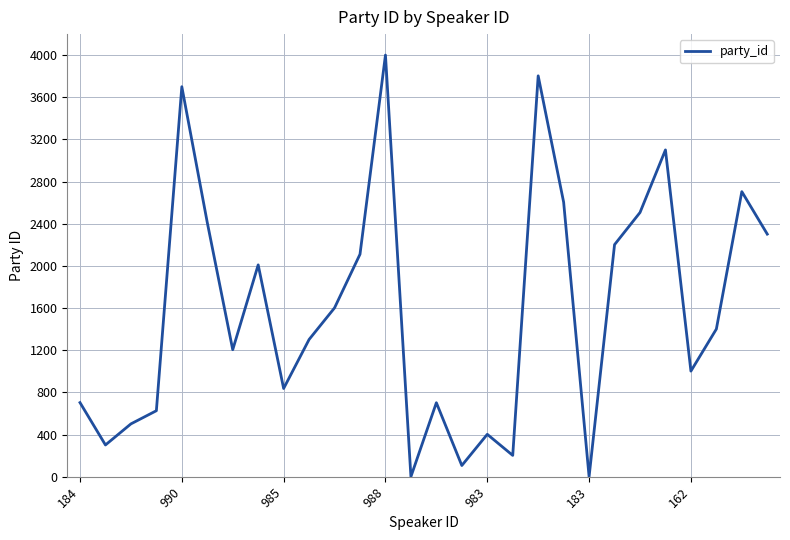

What is the difference between the maximum and minimum values?

4001